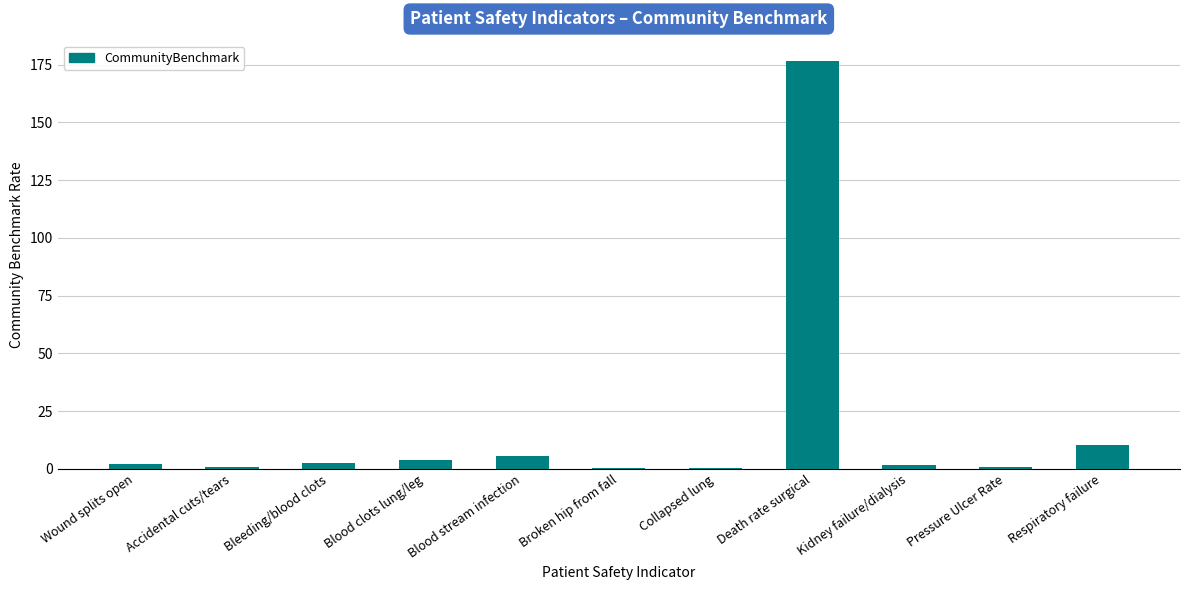

The value at Death rate surgical is 119.9. True or false?

False